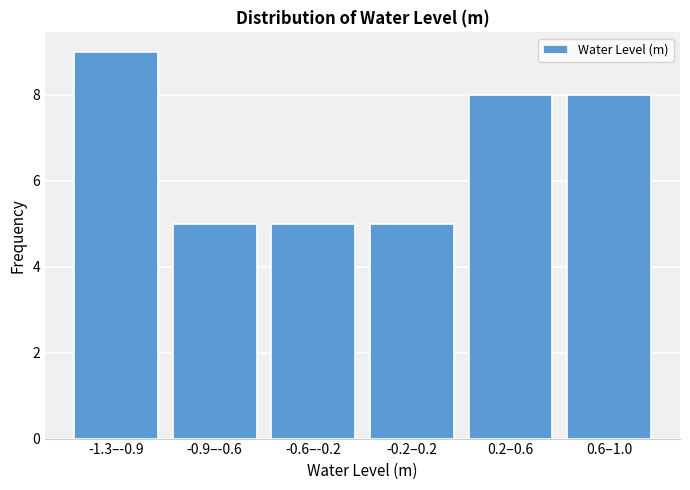

Reading right to left, list all the values displayed in this chart.

0.6–1.0=8	0.2–0.6=8	-0.2–0.2=5	-0.6–-0.2=5	-0.9–-0.6=5	-1.3–-0.9=9